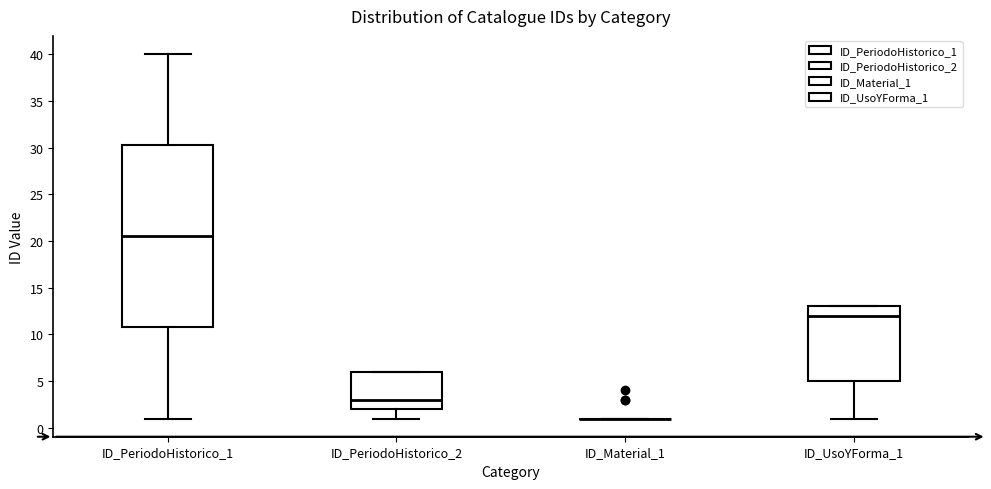

Reading left to right, read every box against the y-axis: the position of its median line, the range the box covers, and the ends of its whiskers. The values are not printed on the chart, so give them approximately, as read against the axis.

ID_PeriodoHistorico_1: median 20.5, box 11.0 to 30.5, whiskers 1.0 to 40.0
ID_PeriodoHistorico_2: median 3.0, box 2.0 to 6.0, whiskers 1.0 to 6.0
ID_Material_1: box collapsed to a line at 1.0, whiskers 1.0 to 1.0
ID_UsoYForma_1: median 12.0, box 5.0 to 13.0, whiskers 1.0 to 13.0